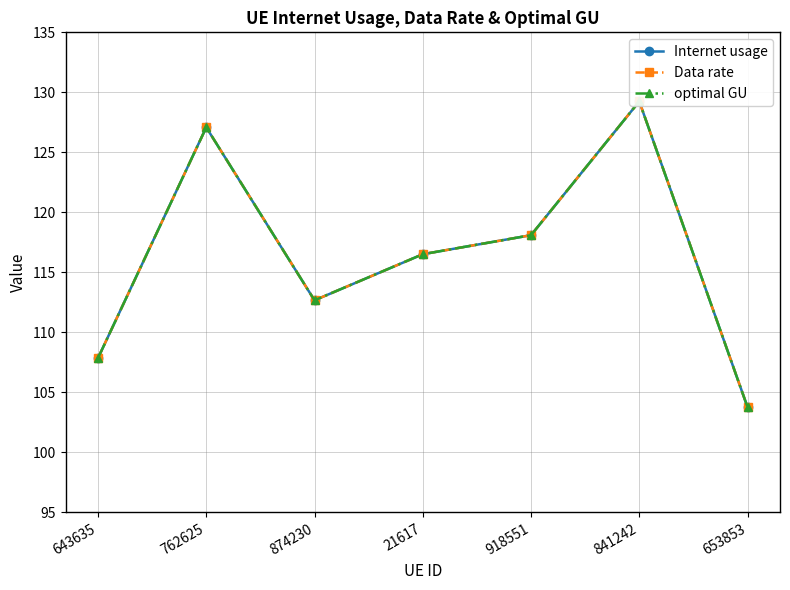

Which series has the largest range (max minus min)?

Internet usage